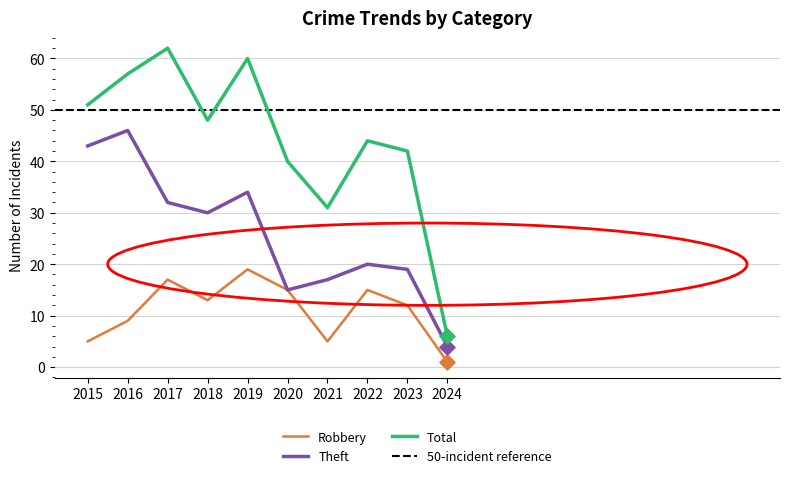

Which series reaches the minimum Y coordinate?

Robbery